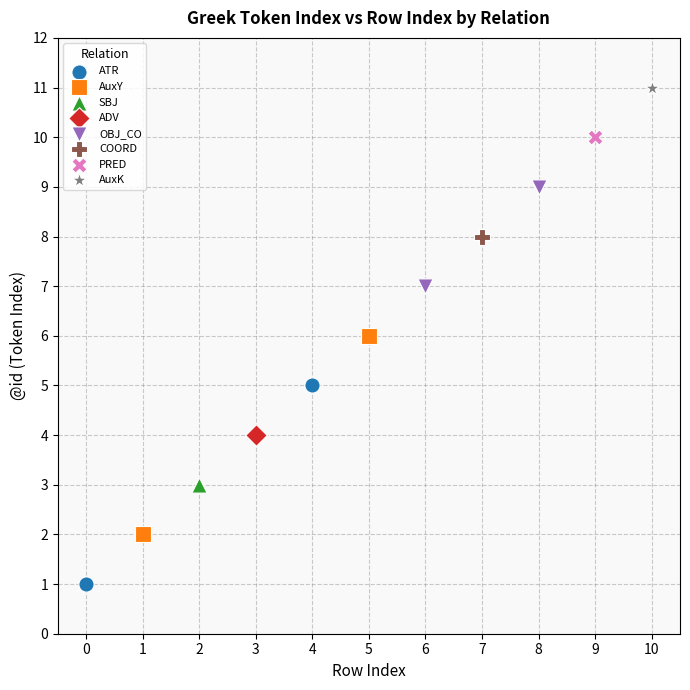

What are all the series names shown in the legend?

ATR, AuxY, SBJ, ADV, OBJ_CO, COORD, PRED, AuxK